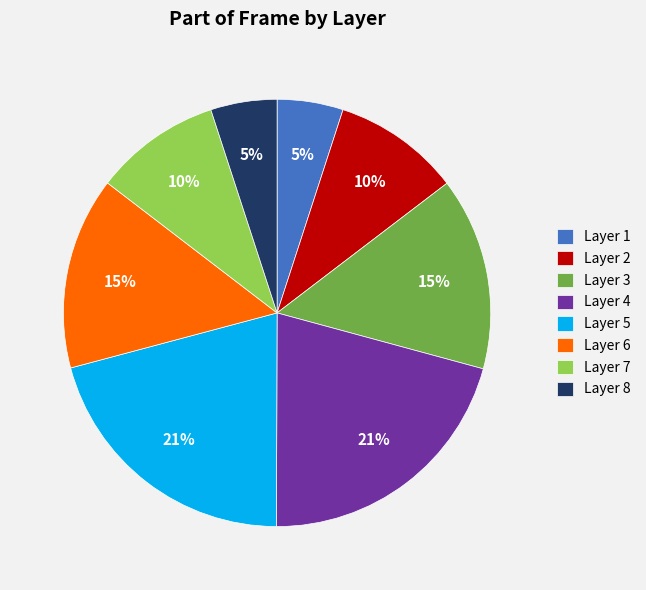

How many slices are in this pie chart?

8